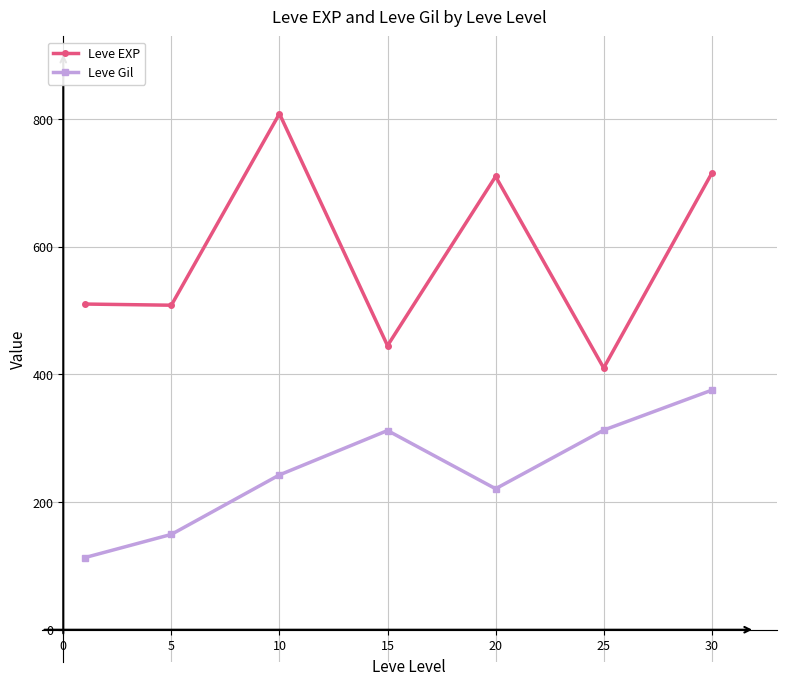

What is the average value of the Leve Gil series?

246.5